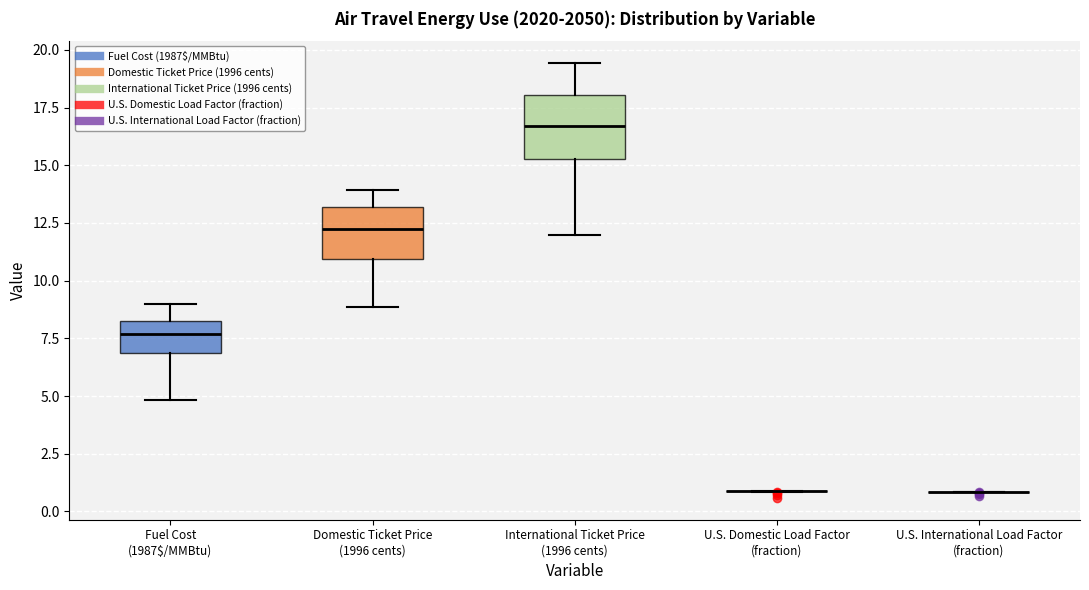

Reading left to right, transcribe this box plot: for each box, give where its median line is, the range the box spans, and where its two whiskers end, as read against the y-axis. The values are not printed on the chart, so give them approximately, as read against the axis.

Fuel Cost (1987$/MMBtu): median 7.5, box 7.0 to 8.5, whiskers 5.0 to 9.0
Domestic Ticket Price (1996 cents): median 12.5, box 11.0 to 13.0, whiskers 9.0 to 14.0
International Ticket Price (1996 cents): median 16.5, box 15.5 to 18.0, whiskers 12.0 to 19.5
U.S. Domestic Load Factor (fraction): box collapsed to a line at 1.0, whiskers 1.0 to 1.0
U.S. International Load Factor (fraction): box collapsed to a line at 1.0, whiskers 1.0 to 1.0